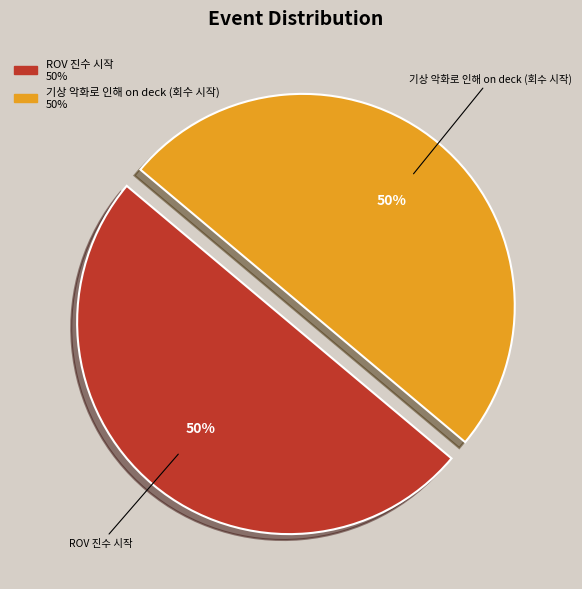

What is the ratio of the value at ROV 진수 시작 to the value at 기상 악화로 인해 on deck (회수 시작)?

1.0